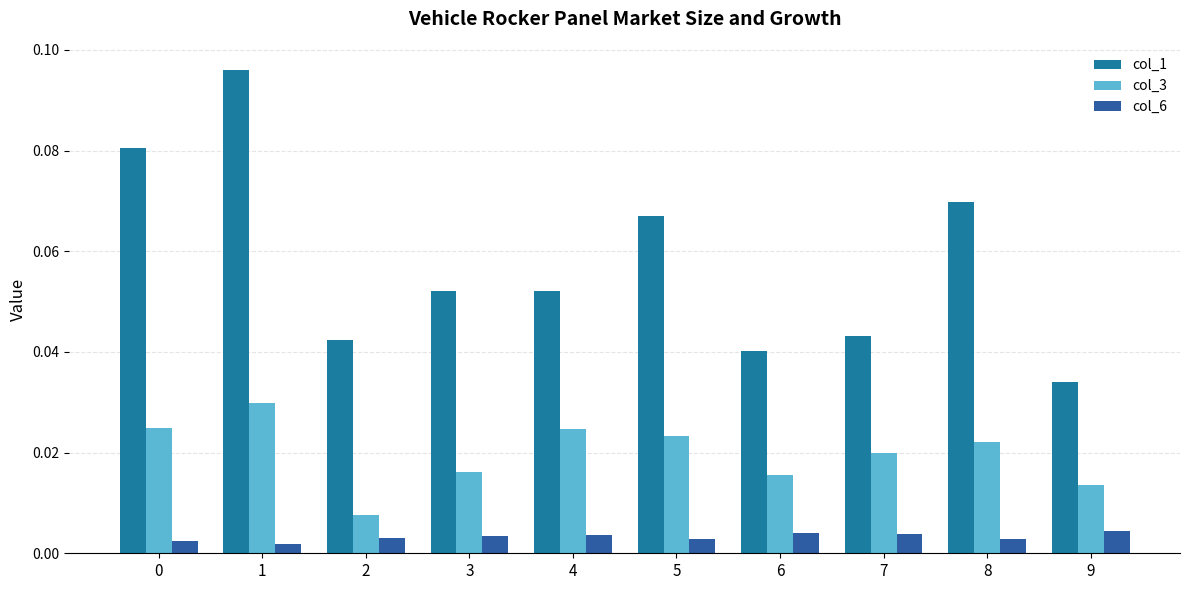

Reading left to right, what are all the values shown in this chart?

col_1: 0=0.1	1=0.1	2=0.0	3=0.1	4=0.1	5=0.1	6=0.0	7=0.0	8=0.1	9=0.0
col_3: 0=0.0	1=0.0	2=0.0	3=0.0	4=0.0	5=0.0	6=0.0	7=0.0	8=0.0	9=0.0
col_6: 0=0.0	1=0.0	2=0.0	3=0.0	4=0.0	5=0.0	6=0.0	7=0.0	8=0.0	9=0.0